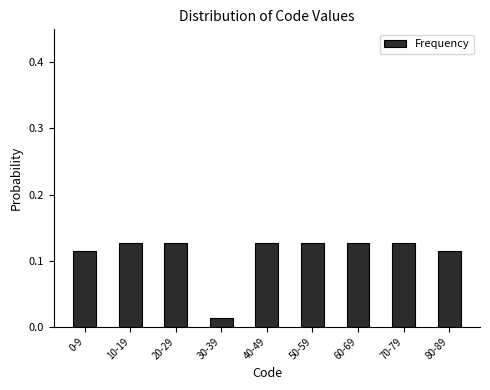

What is the sum of the values at 60-69 and 20-29?

0.3